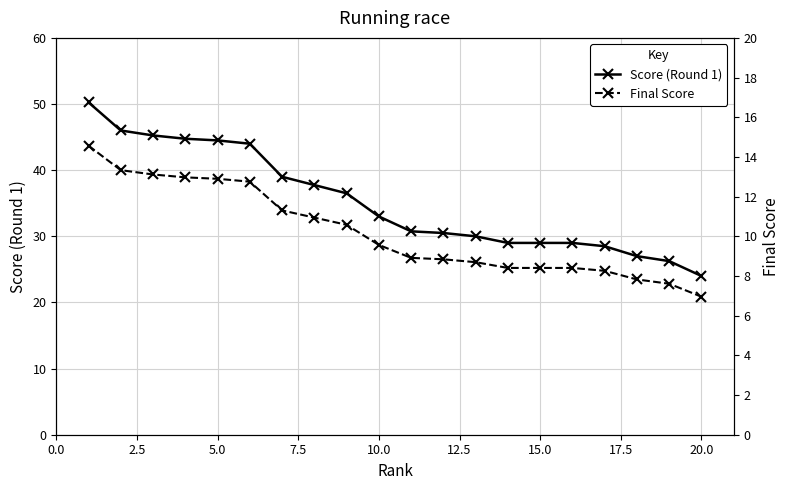

List the series in order of their overall mean, highest first.

Score (Round 1), Final Score